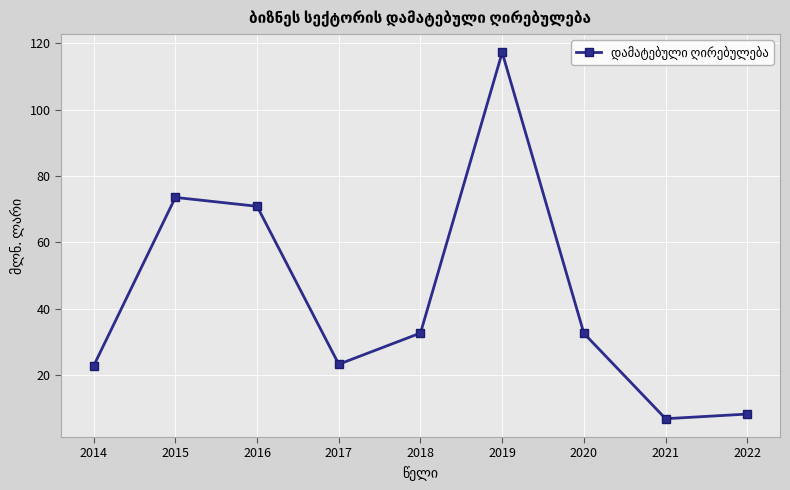

How many lines are shown in the chart?

1